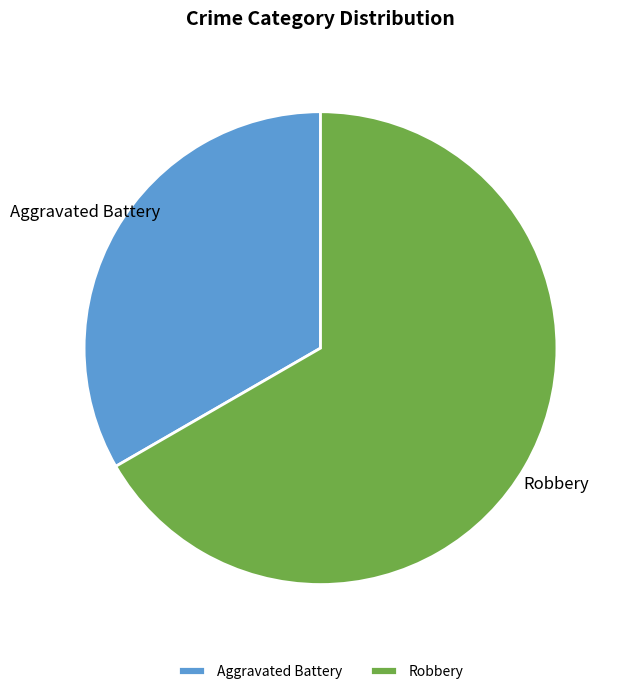

What is the smallest slice in the pie chart?

Aggravated Battery